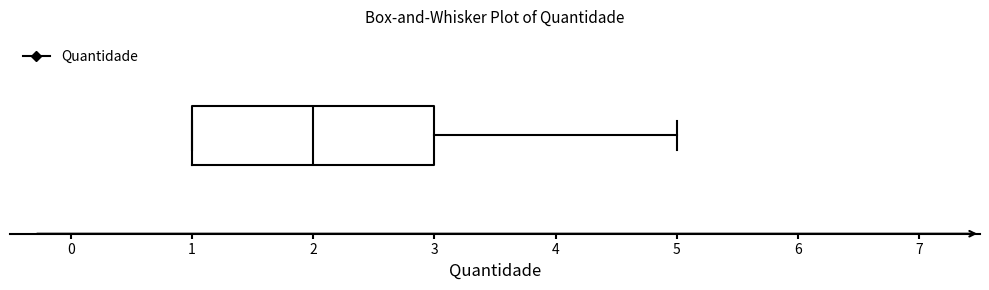

Transcribe this box plot: give where the median line is, the range the box spans, and where the two whiskers end, as read against the x-axis. The values are not printed on the chart, so give them approximately, as read against the axis.

median 2, box 1 to 3, whiskers 1 to 5